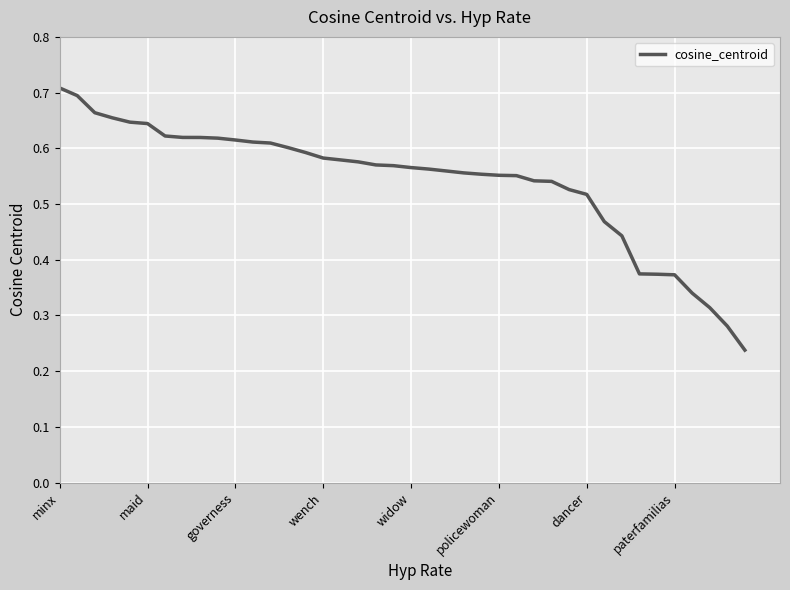

How many lines are shown in the chart?

1